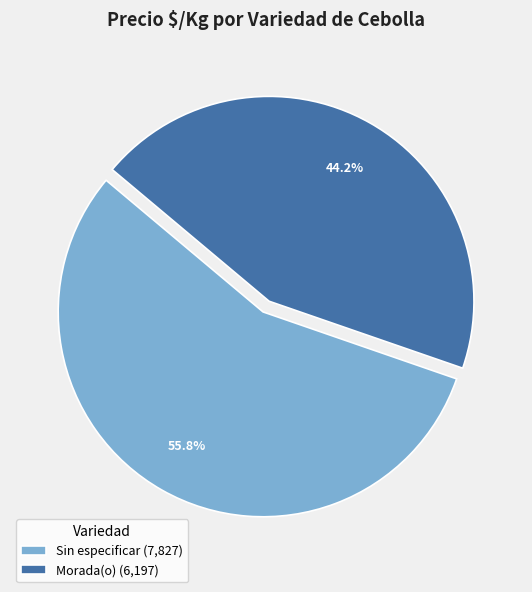

Is Sin especificar (7,827) the majority of the pie?

Yes